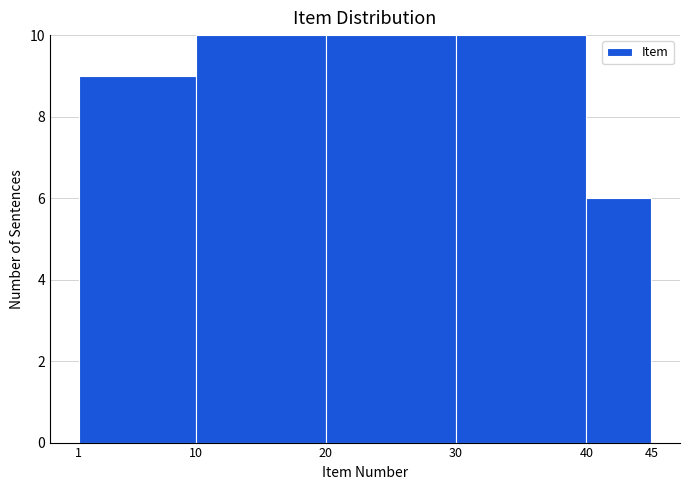

What is the height of the bar covering 30 to 40 on the x-axis? The values are not printed on the chart, so give them approximately, as read against the axis.

10